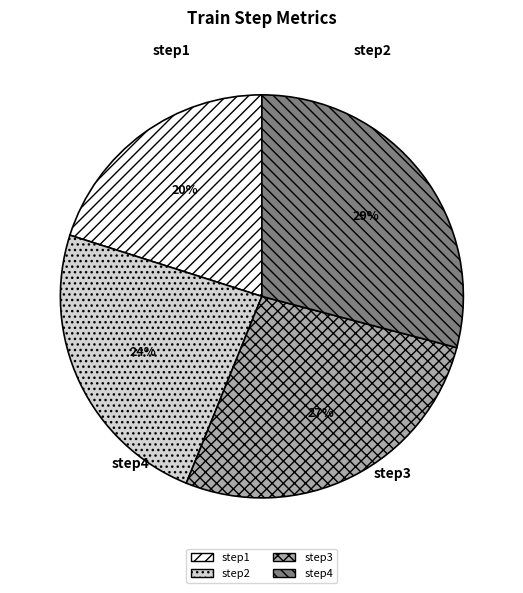

Count the number of slices in the pie.

4